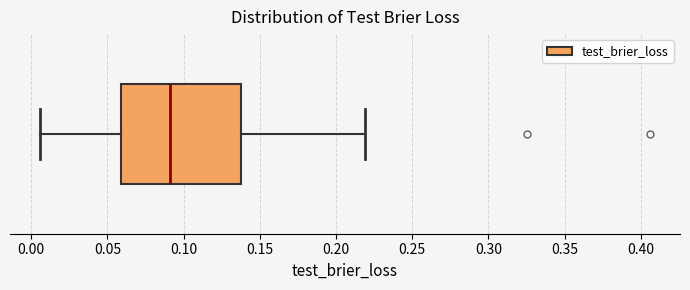

Where does the median line of the box sit on the x-axis? The values are not printed on the chart, so give them approximately, as read against the axis.

0.090